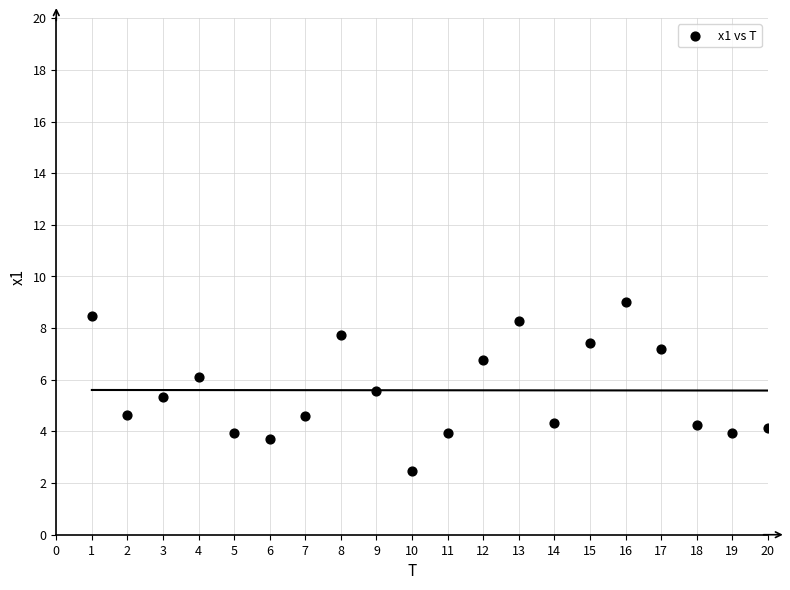

What is the range of Y values (max minus min)?

6.6